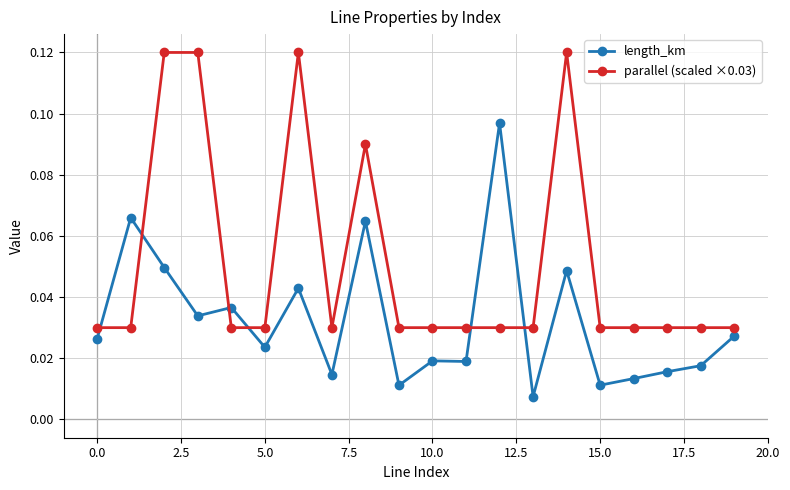

How many series are shown in this chart?

2